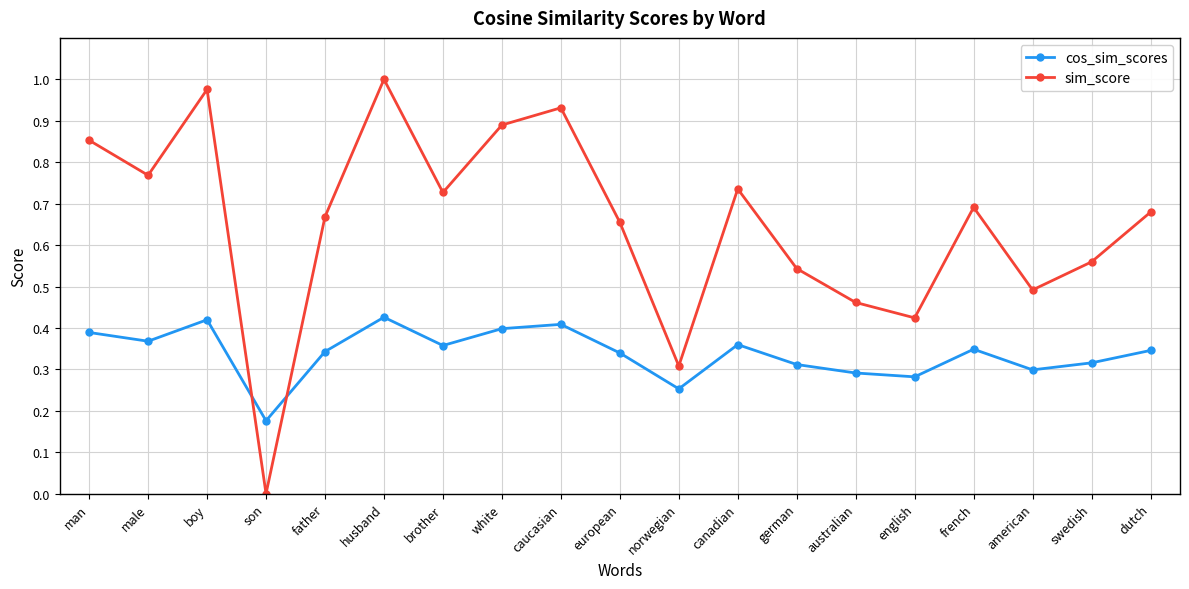

Count the number of data series in this chart.

2